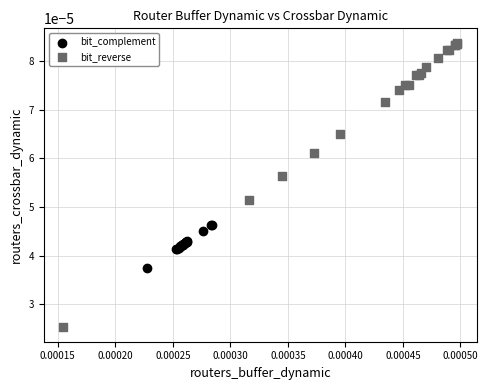

Which series contains the lowest Y value?

bit_reverse